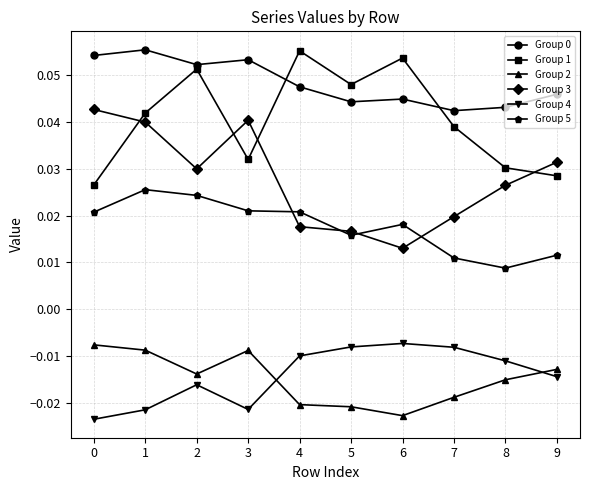

True or false: Group 3 has a value of 0.1 at 3.

False